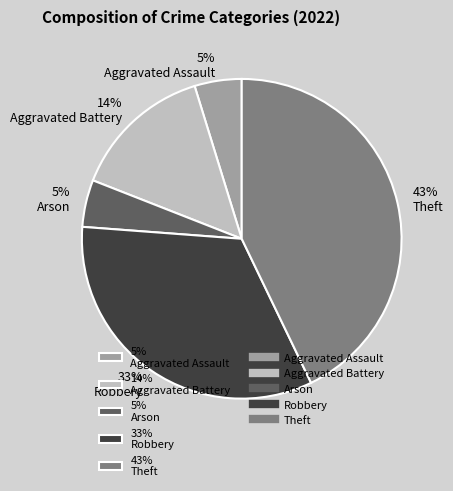

Count the number of slices in the pie.

5